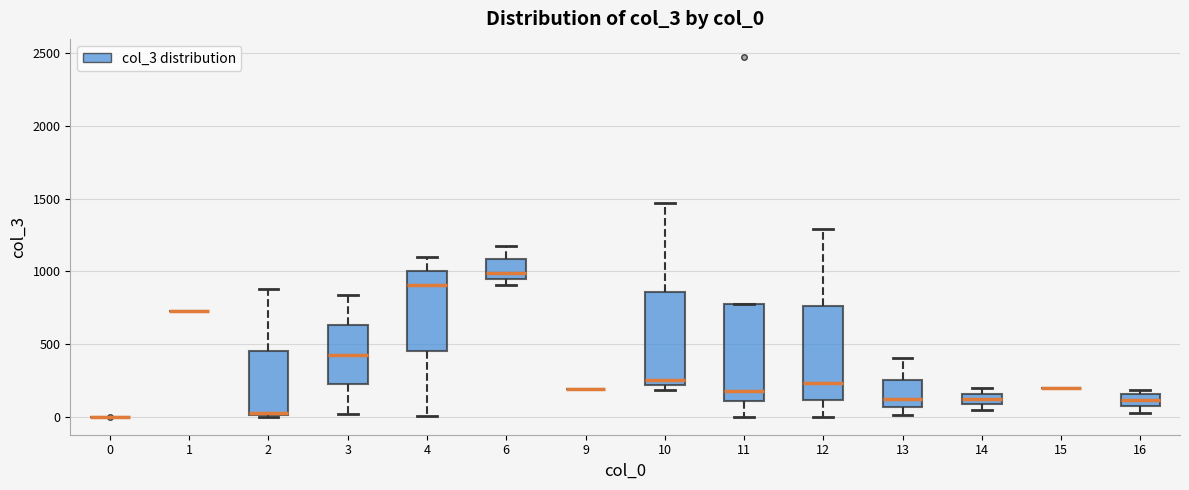

Where is the lower edge of the box at x = 2 on the y-axis? The values are not printed on the chart, so give them approximately, as read against the axis.

0